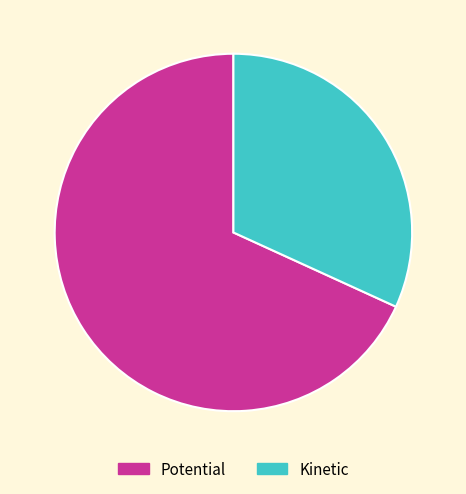

Between Potential and Kinetic, which is larger?

Potential